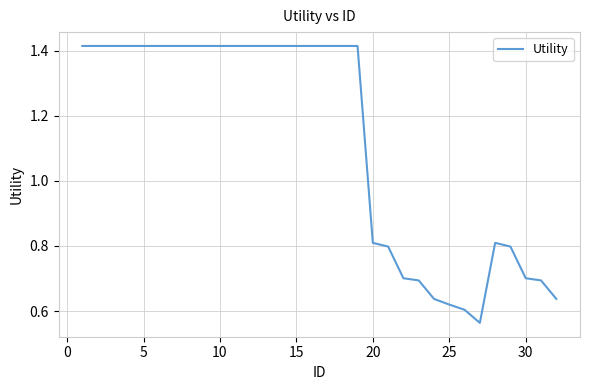

What is the difference between the maximum and minimum values?

0.9